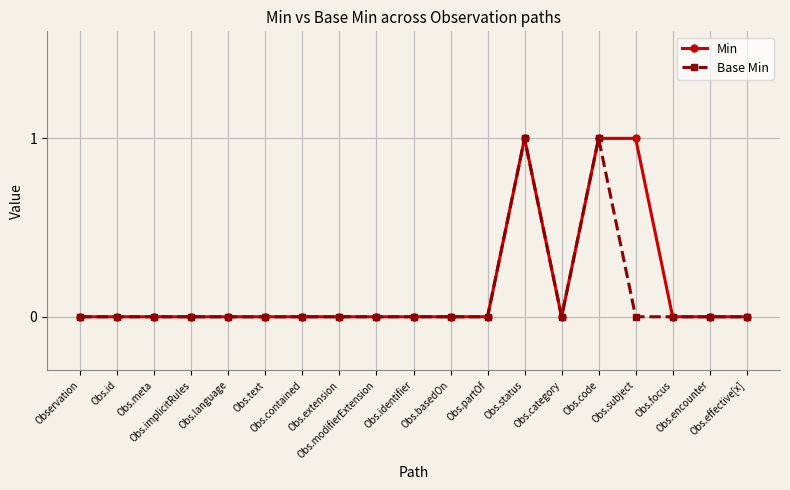

At which category is the sum across all series the highest?

Obs.status